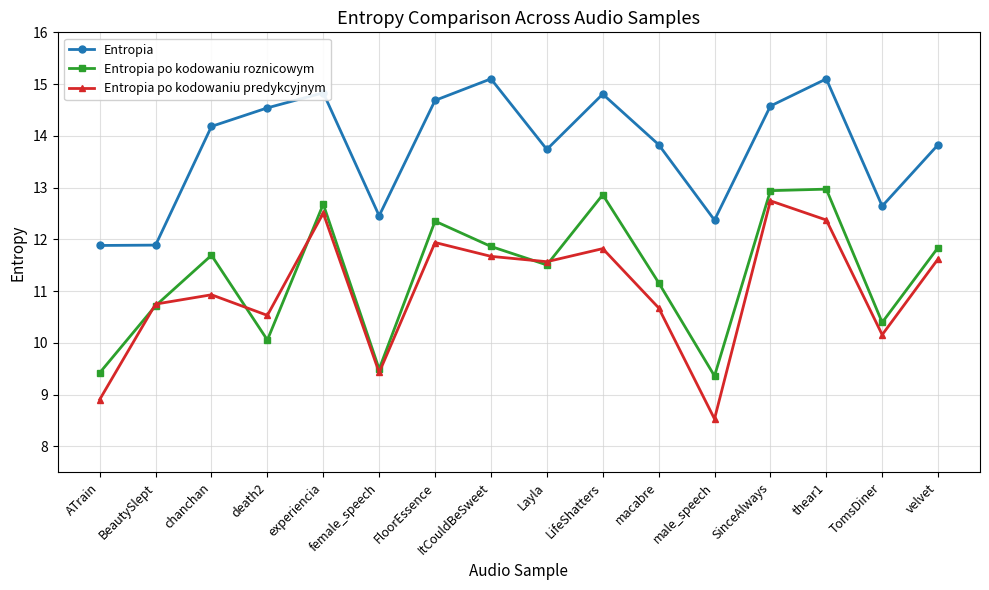

What is the difference between the highest and lowest values at velvet?

2.2